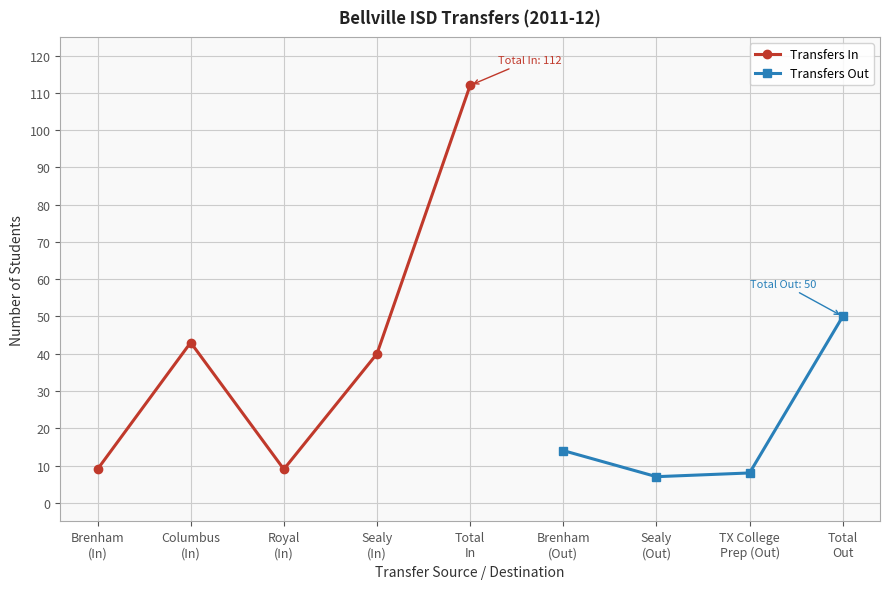

At which label does Transfers In reach its peak?

Total
In